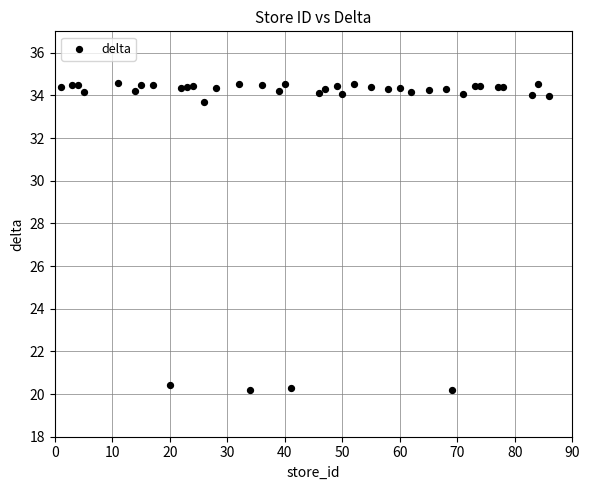

What is the range of Y values (max minus min)?

14.4